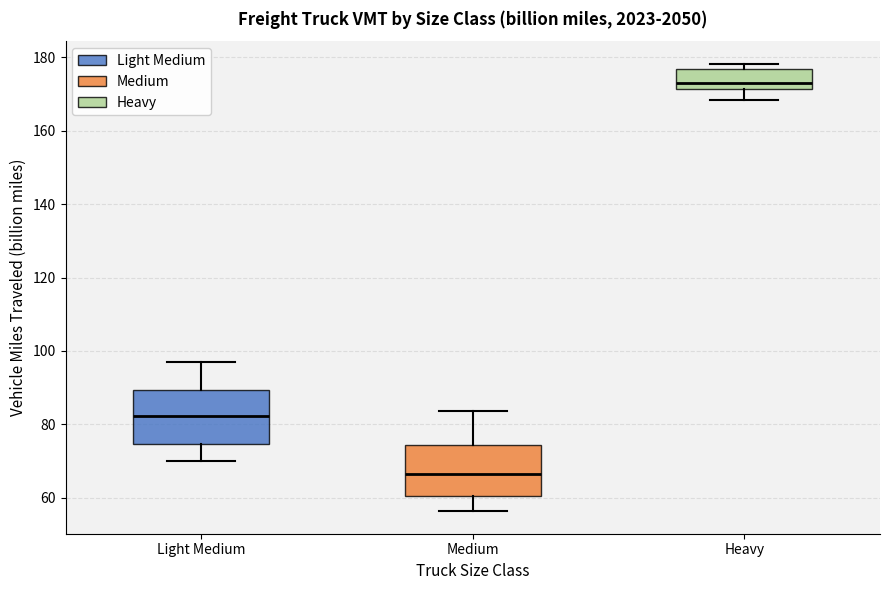

Where is the upper edge of the box for Medium on the y-axis? The values are not printed on the chart, so give them approximately, as read against the axis.

74